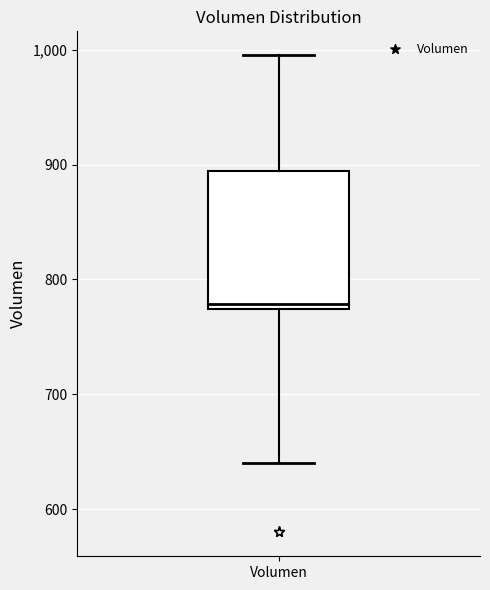

Read this box plot against the y-axis: the position of the median line, the range covered by the box, and the ends of both whiskers. The values are not printed on the chart, so give them approximately, as read against the axis.

median 780, box 770 to 890, whiskers 640 to 1000